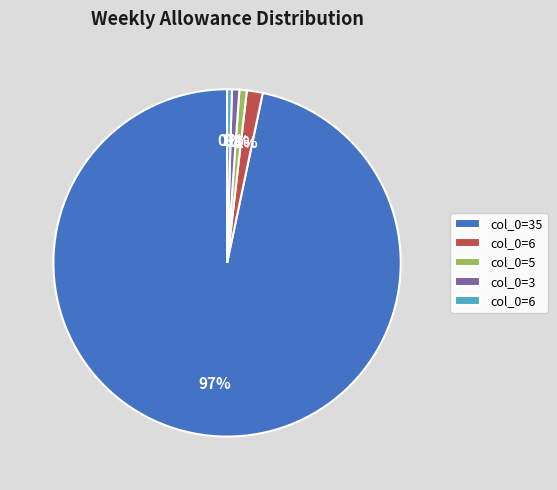

To the nearest percent, what is the average slice percentage?

20%